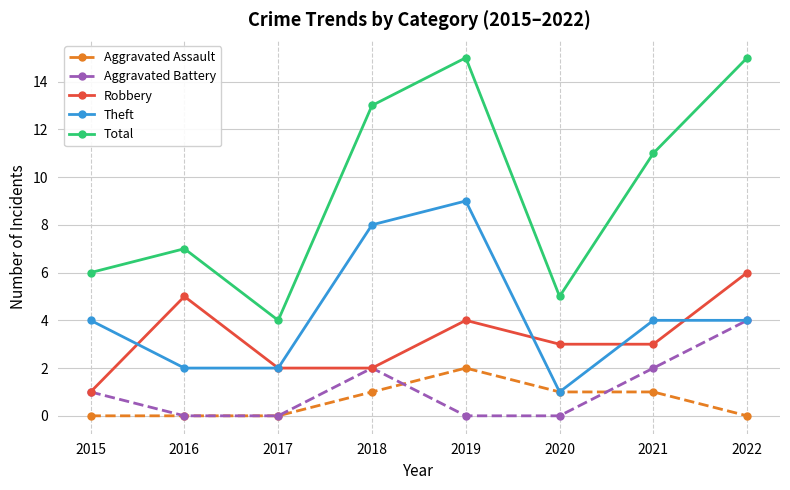

Rank the series by their maximum value, from highest to lowest.

Total, Theft, Robbery, Aggravated Battery, Aggravated Assault